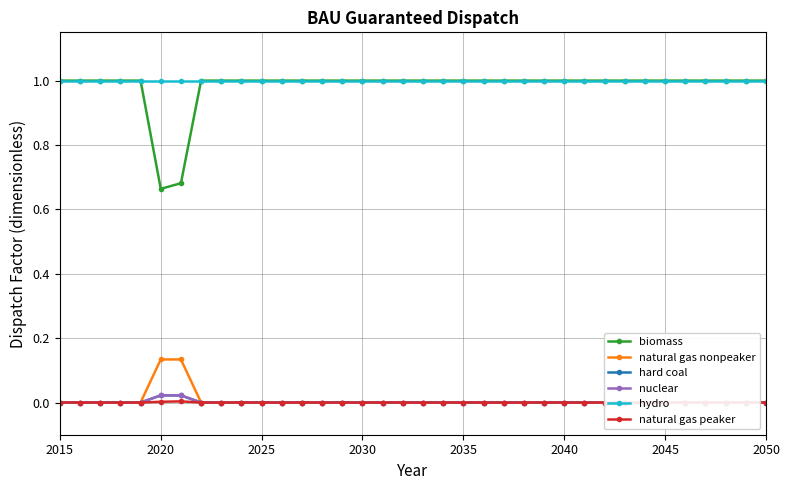

True or false: hard coal and natural gas peaker cross at least once.

False